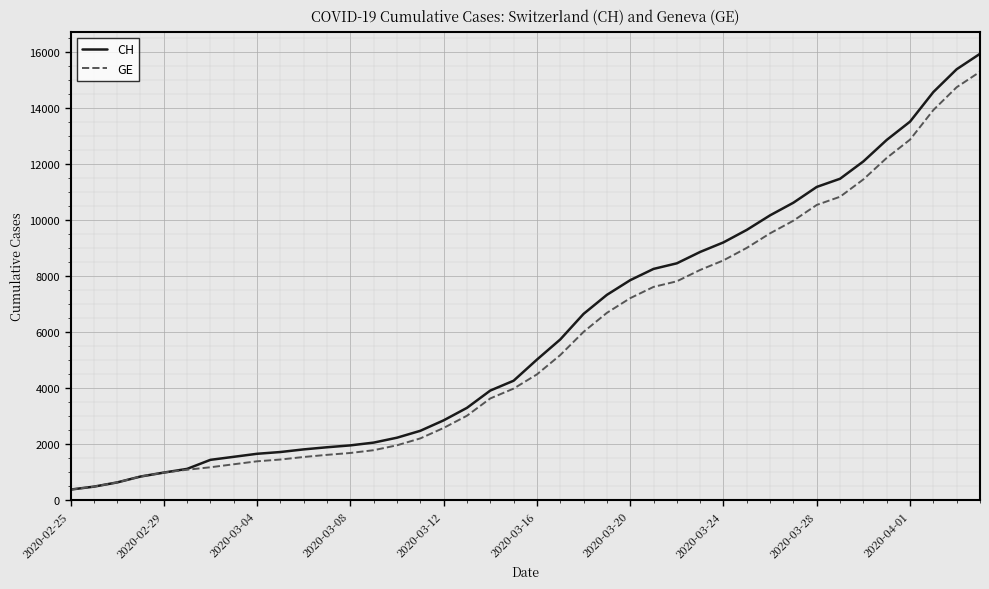

Rank the series by their average value, from lowest to highest.

GE, CH